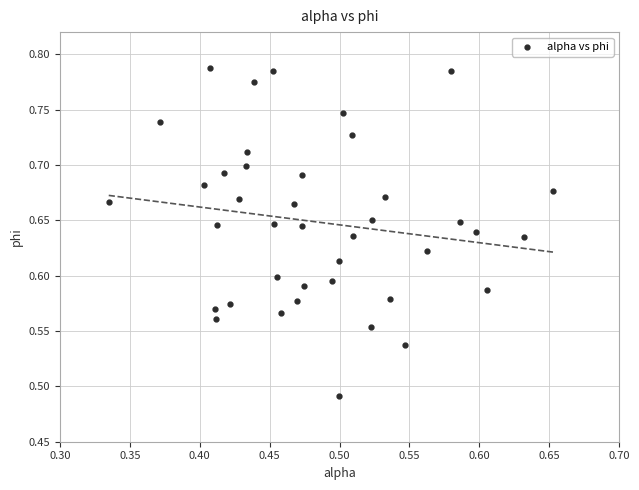

What is the range of X values (max minus min)?

0.3